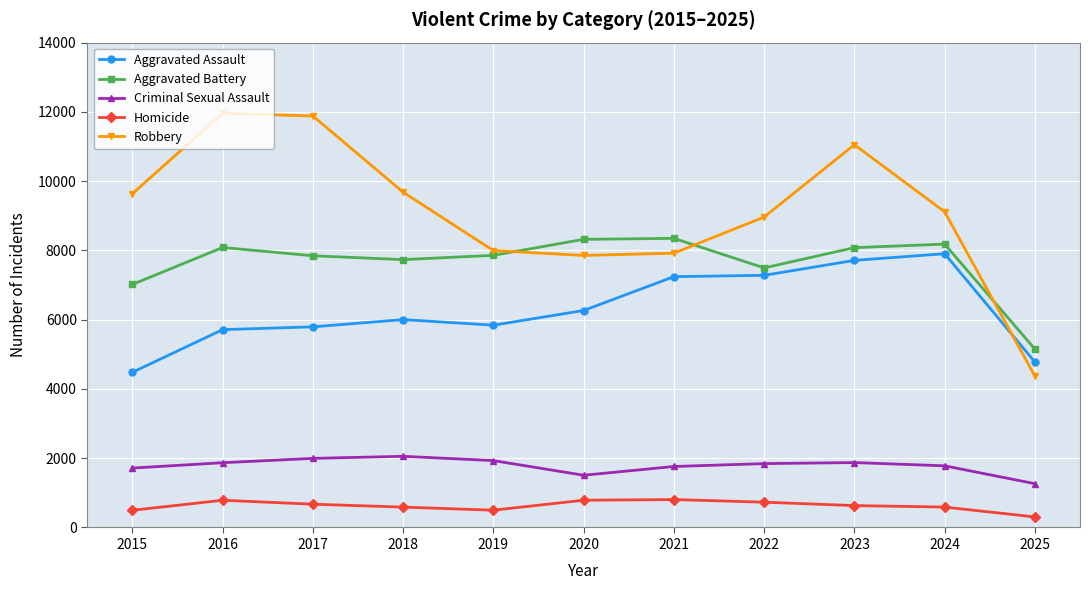

How many interior local peaks does the Robbery series have?

2